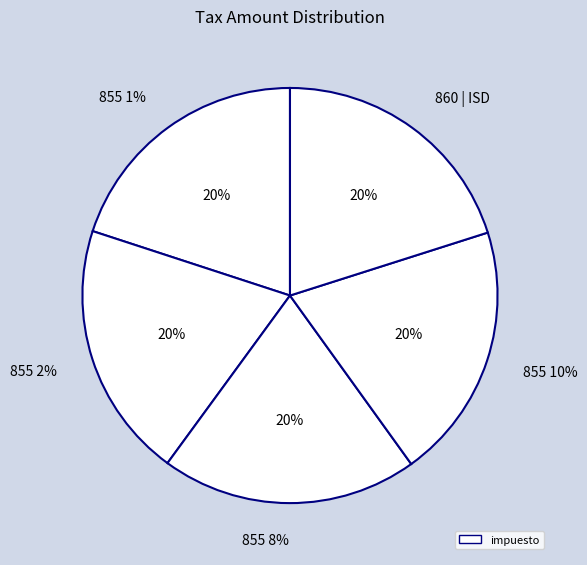

Count the number of slices in the pie.

5